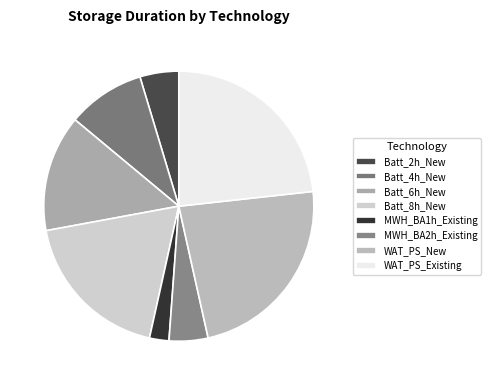

Does Batt_6h_New represent more than half of the total?

No